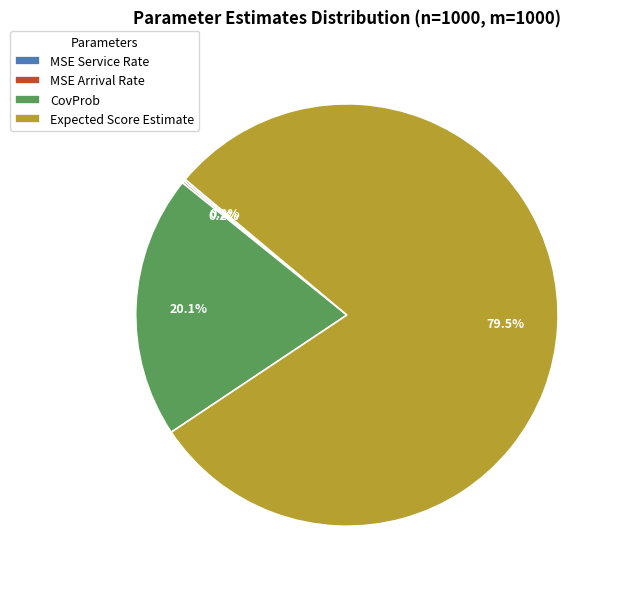

Is there any slice that represents more than half of the pie?

Yes